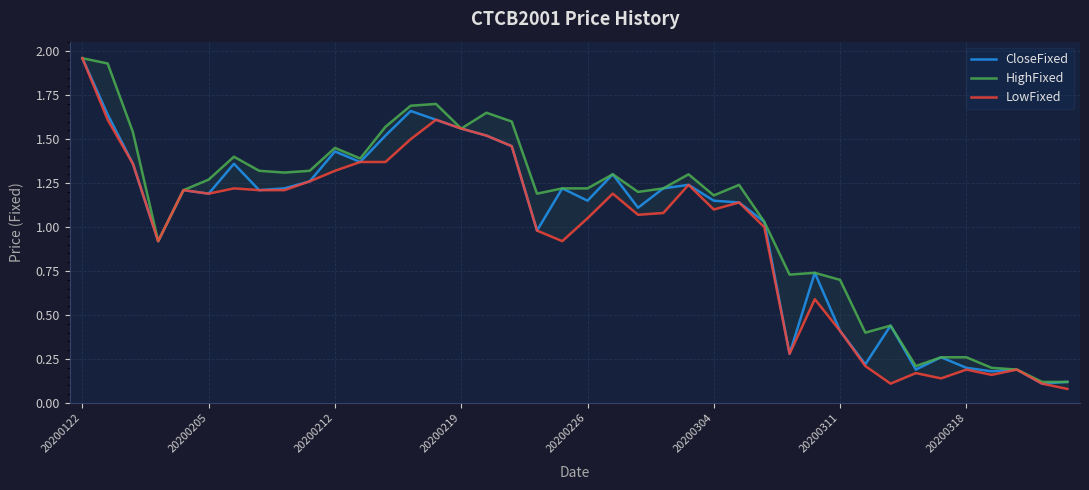

Where is HighFixed nearest to the value 1?

27